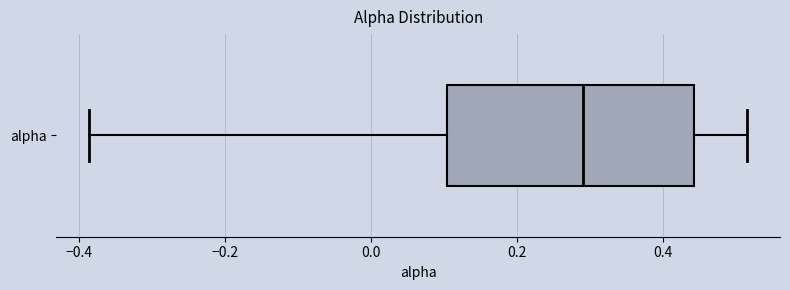

Where does the median line of the box for alpha sit on the x-axis? The values are not printed on the chart, so give them approximately, as read against the axis.

0.30